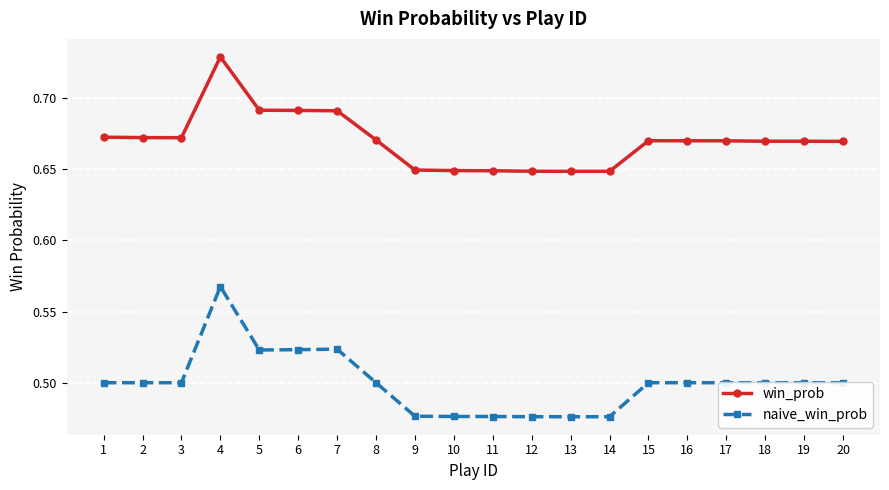

Which label corresponds to the largest value in the chart?

4